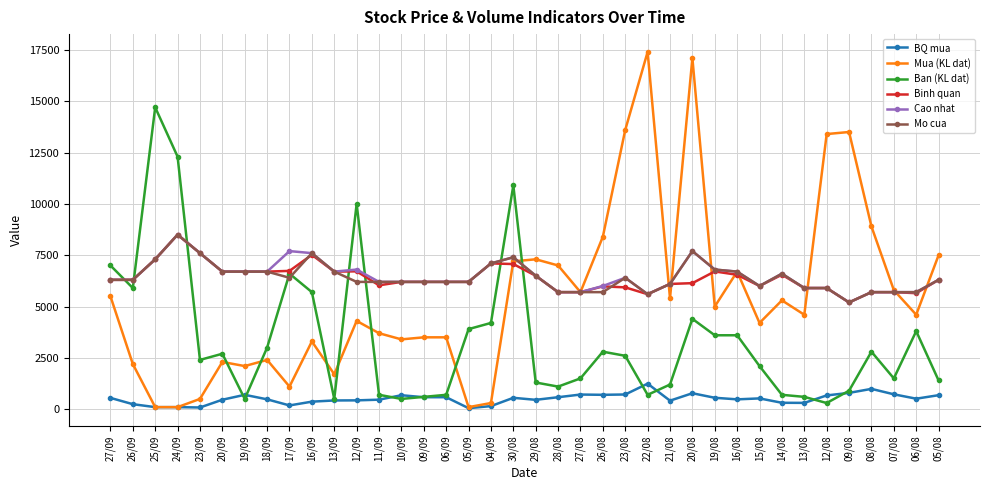

What is the average value of the Binh quan series?

6384